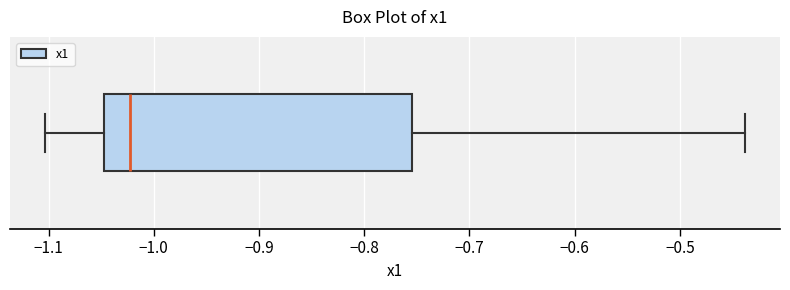

Transcribe this box plot: give where the median line is, the range the box spans, and where the two whiskers end, as read against the x-axis. The values are not printed on the chart, so give them approximately, as read against the axis.

median -1.02, box -1.05 to -0.75, whiskers -1.10 to -0.44